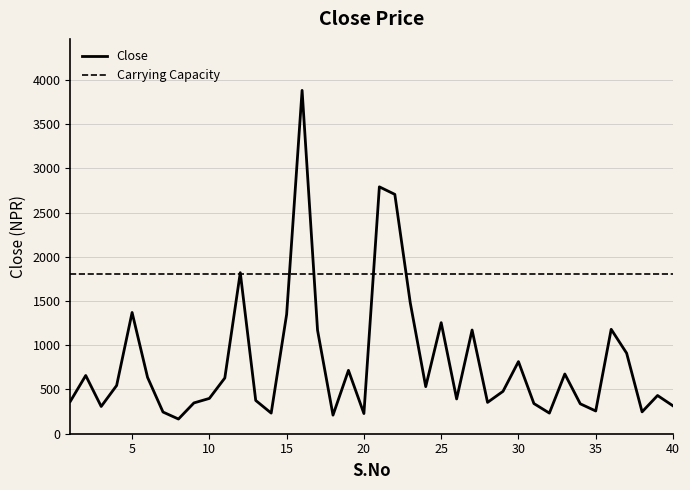

What is the sum of all Close values?

32554